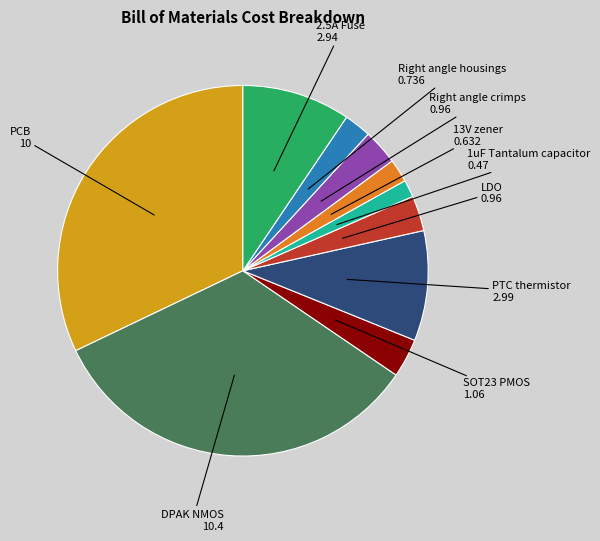

Does any single category account for the majority?

No